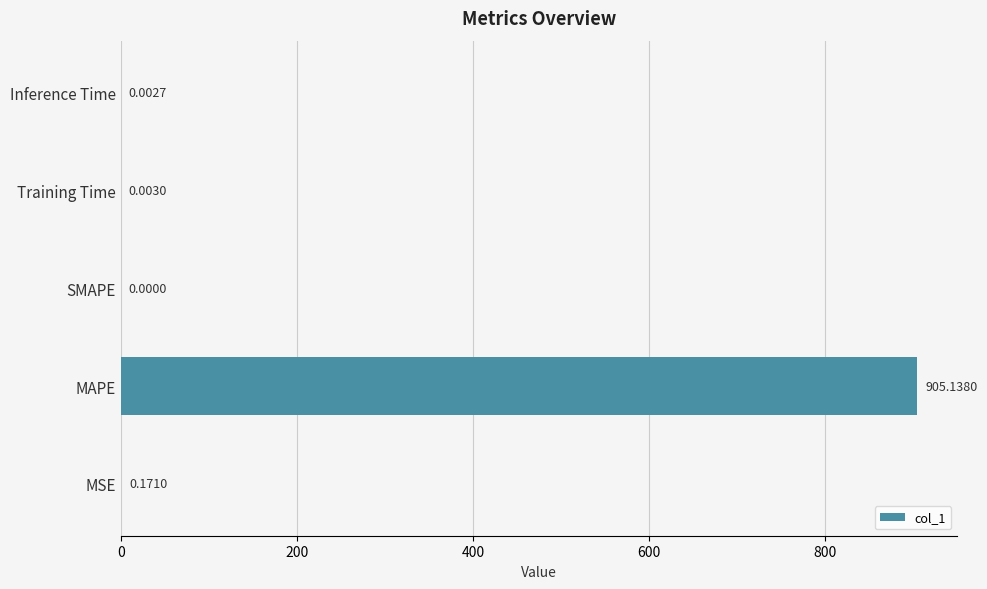

Which label corresponds to the largest value in the chart?

MAPE